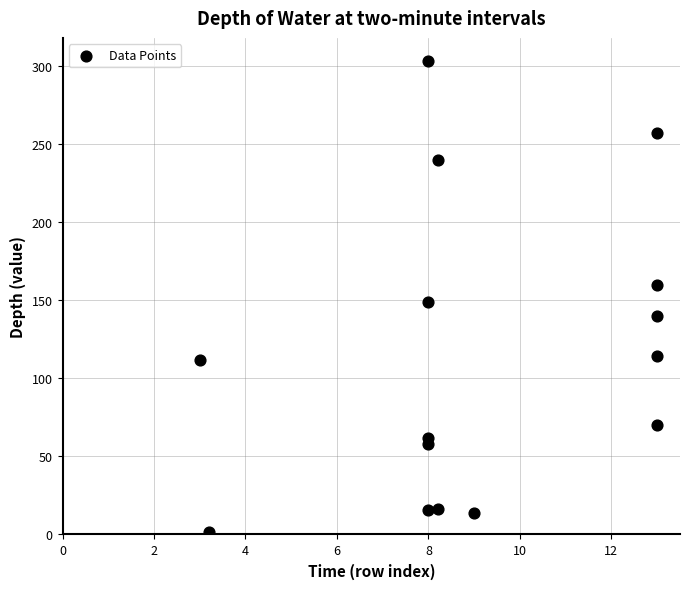

What is the range of Y values (max minus min)?

301.3